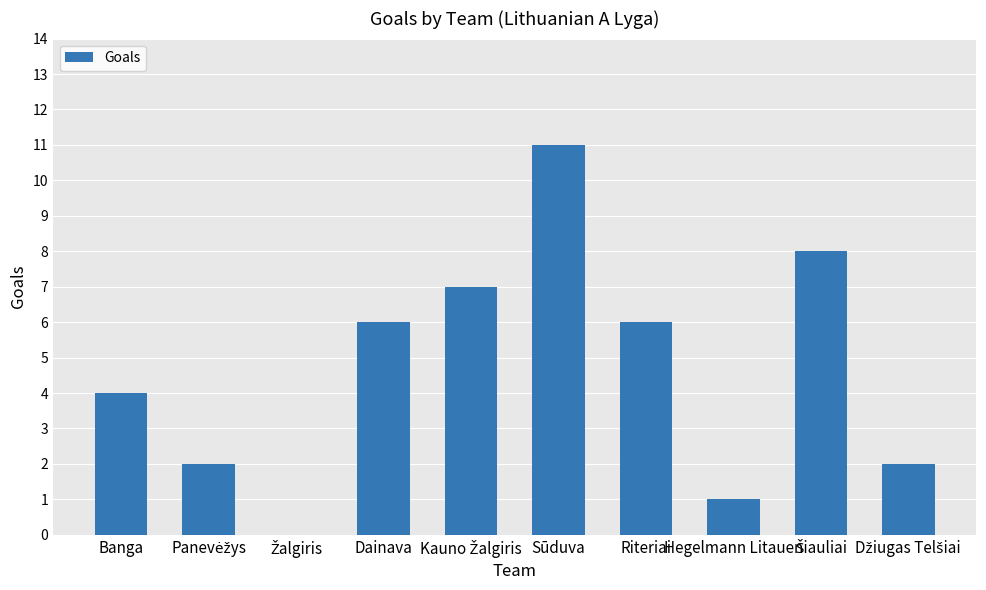

What is the sum of all values?

47